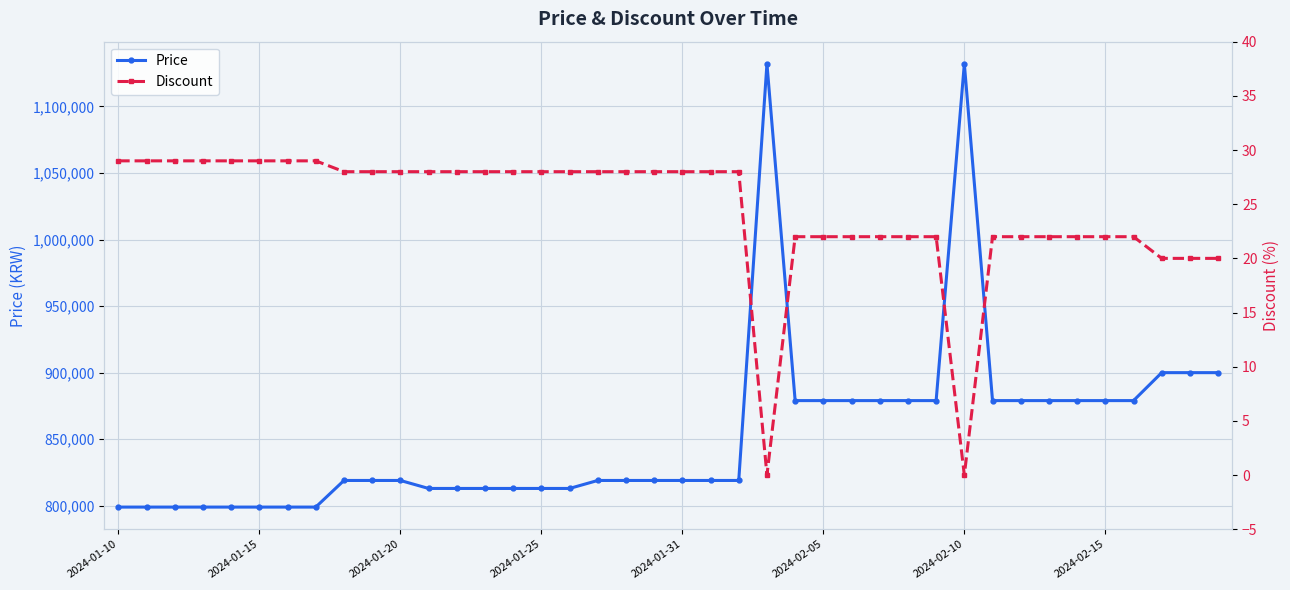

Rank the series by their maximum value, from lowest to highest.

Discount, Price